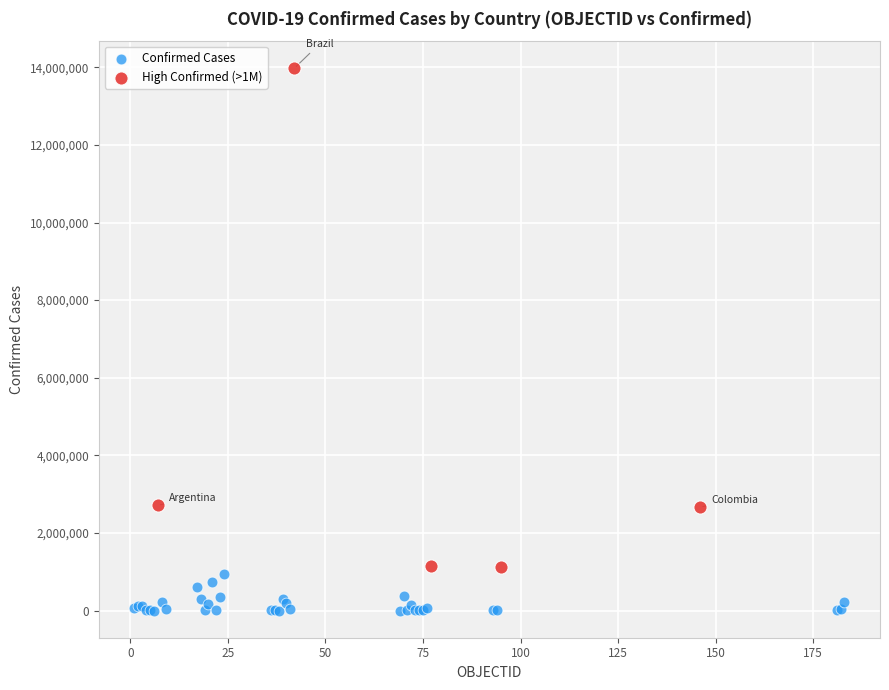

Which series has the widest spread of Y values?

High Confirmed (>1M)